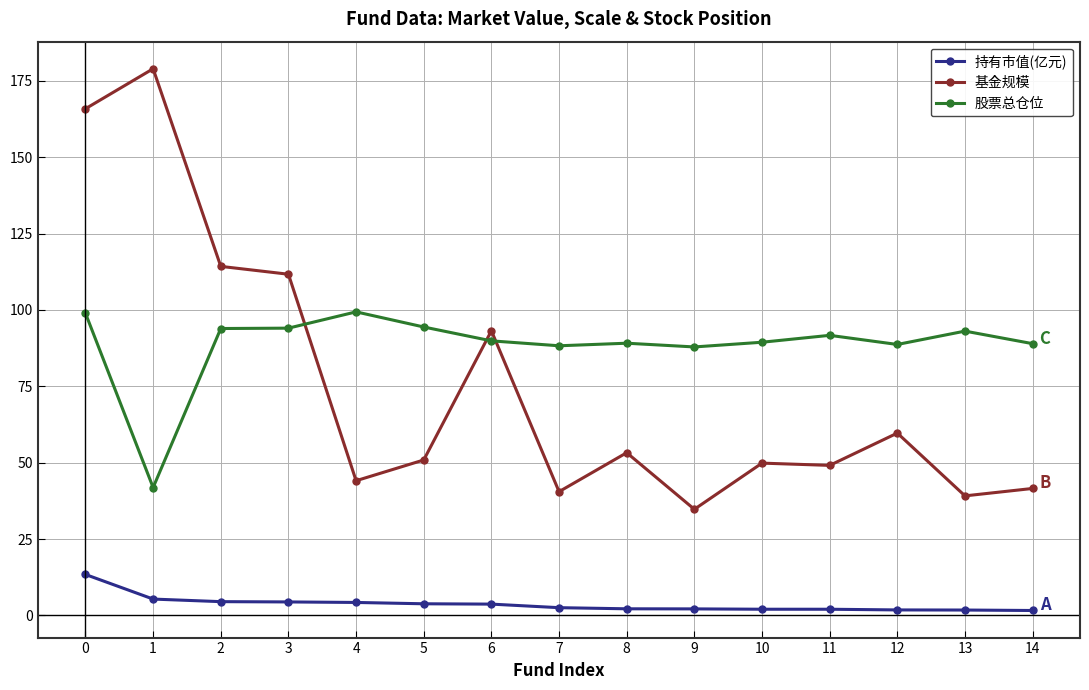

Is it true that 基金规模 equals 79.5 at 10?

False